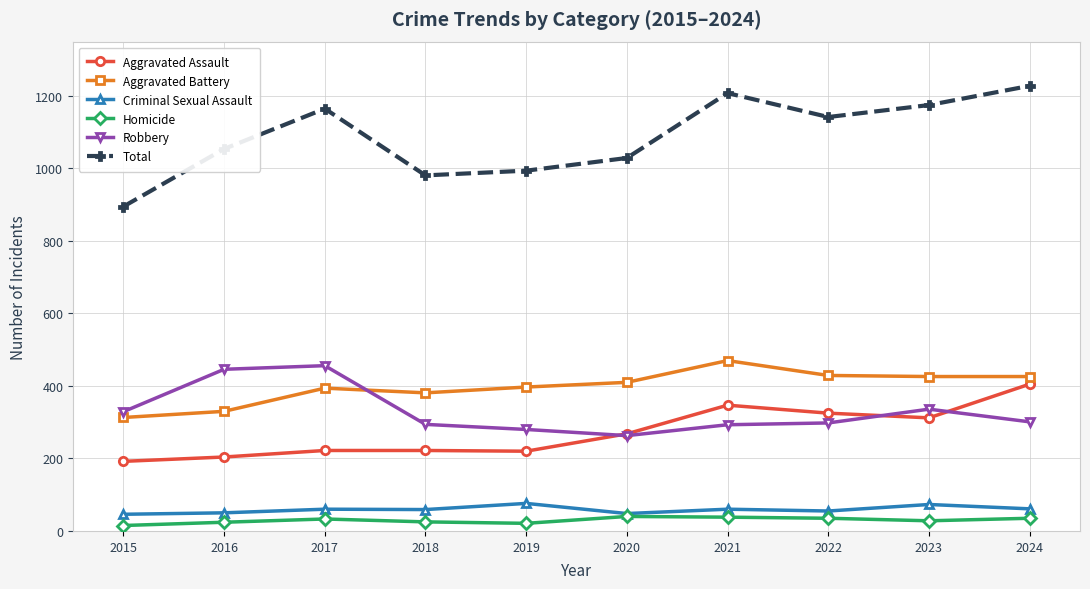

Which series has the largest range (max minus min)?

Total